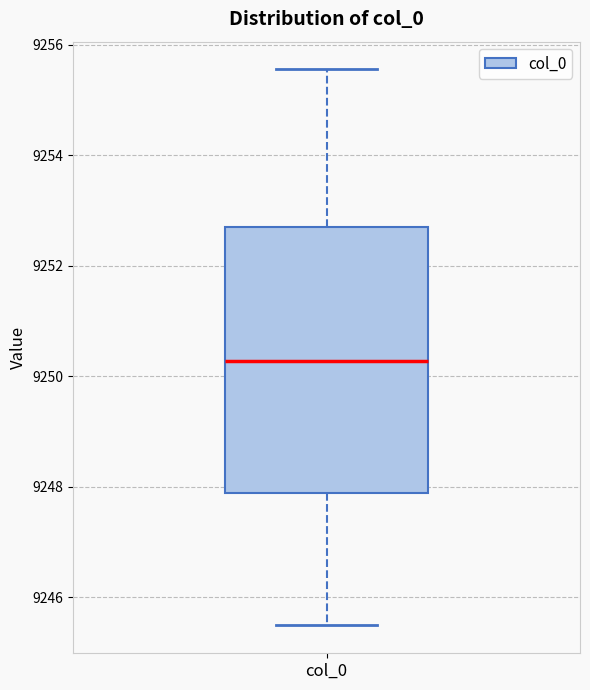

Read this box plot against the y-axis: the position of the median line, the range covered by the box, and the ends of both whiskers. The values are not printed on the chart, so give them approximately, as read against the axis.

median 9250.2, box 9247.8 to 9252.8, whiskers 9245.4 to 9255.6